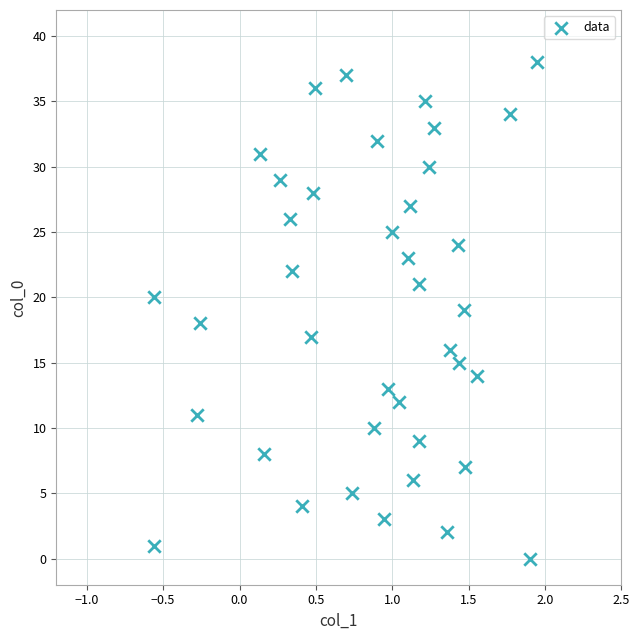

What is the range of Y values (max minus min)?

38